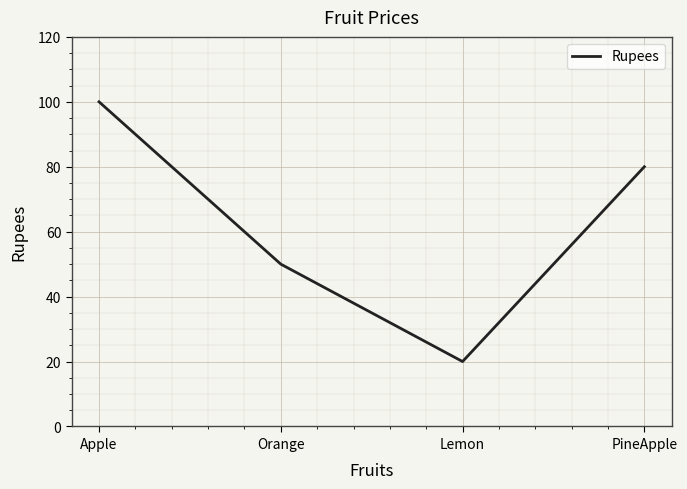

The chart shows a value of 22 at PineApple. True or false?

False